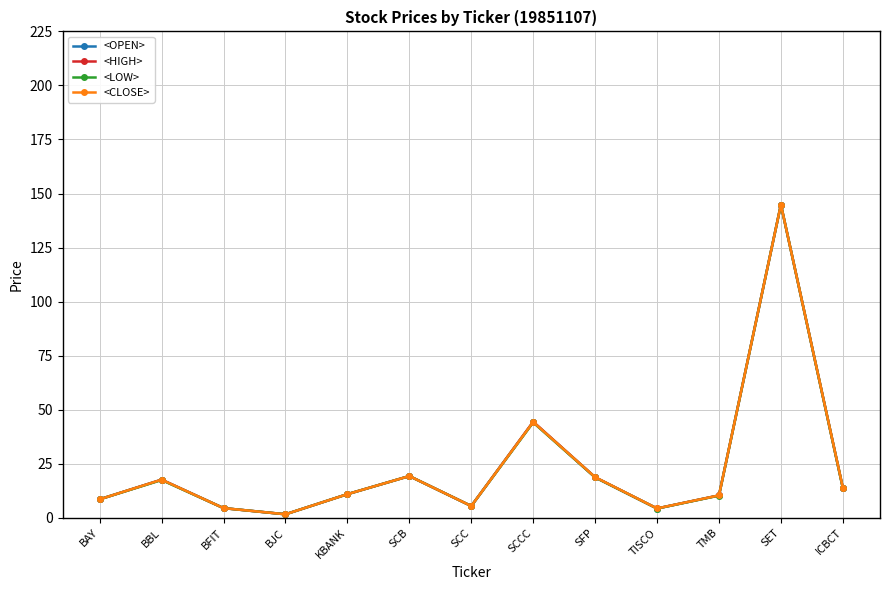

What is the label of the 3rd point from the right?

TMB